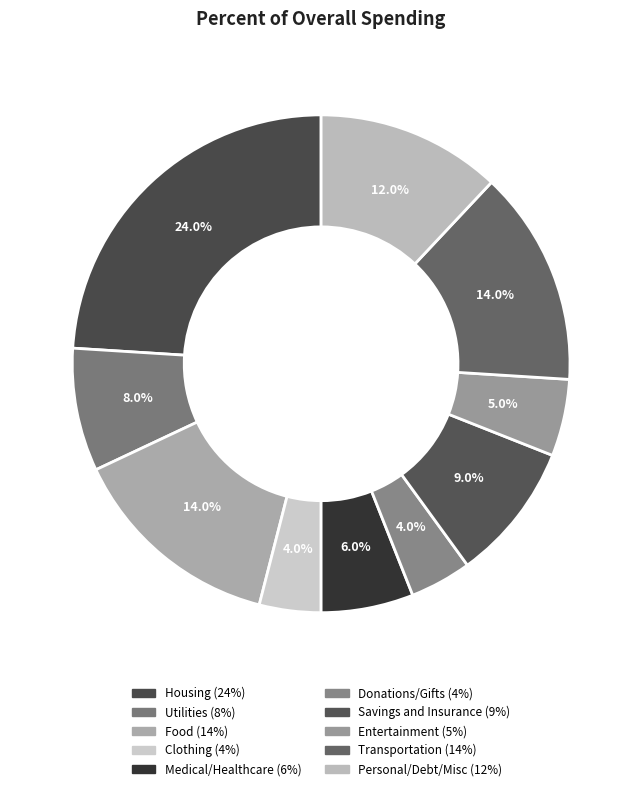

Combined, what portion of the pie is Utilities and Donations/Gifts?

12.0%